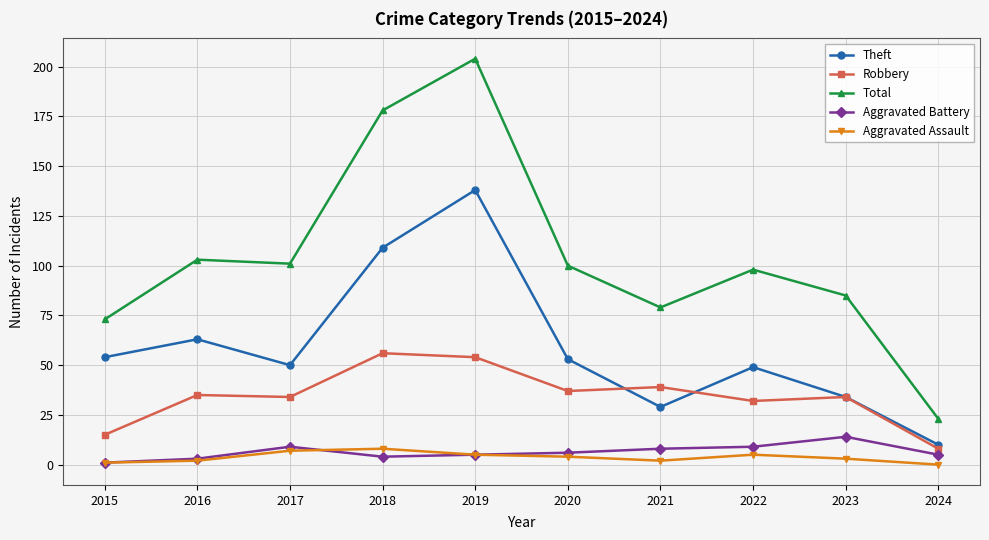

What is the average value of the Theft series?

59